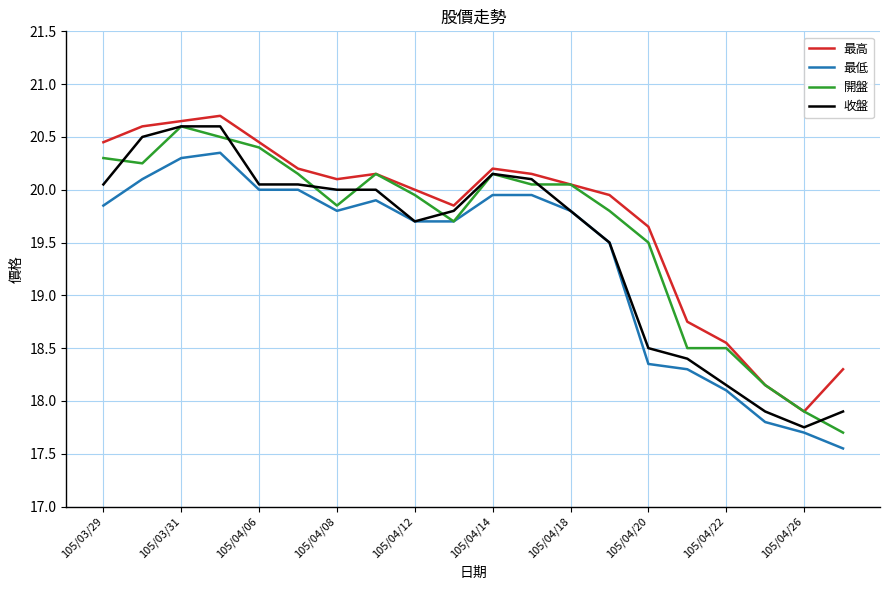

True or false: 最低 and 最高 cross at least once.

False